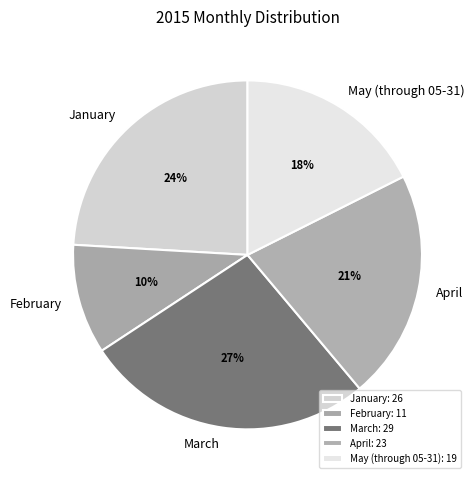

To the nearest percent, what is the difference between the largest and smallest slice percentages?

17%